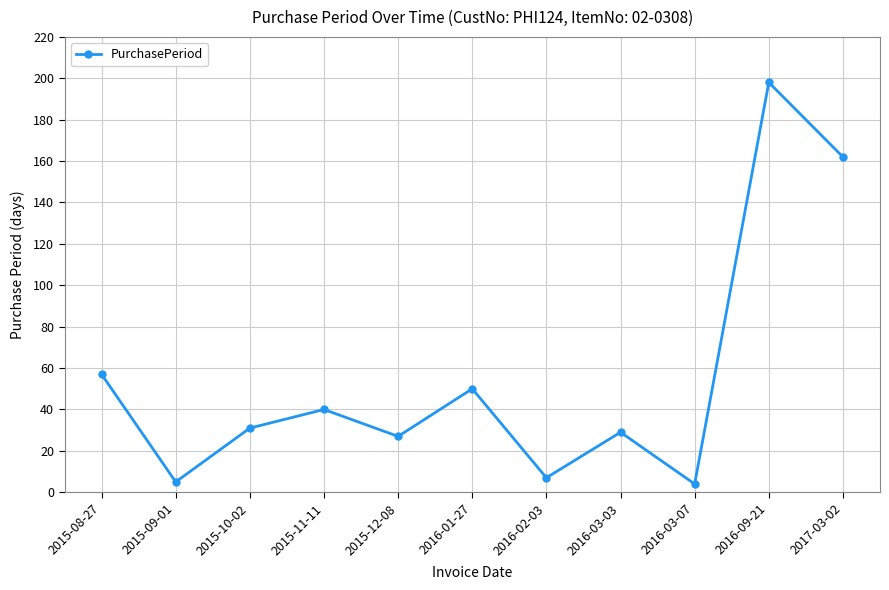

What position from the right is 2017-03-02?

1